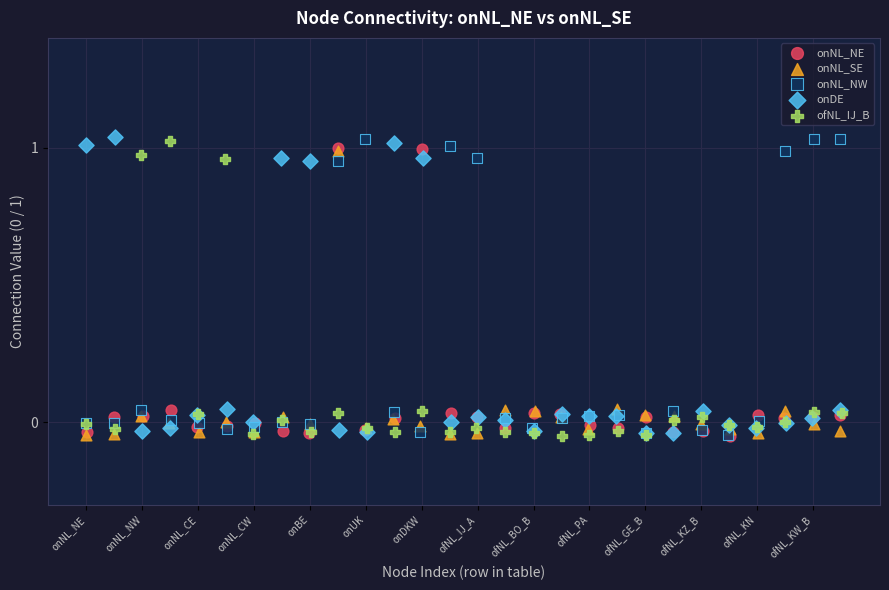

What are all the series names shown in the legend?

onNL_NE, onNL_SE, onNL_NW, onDE, ofNL_IJ_B